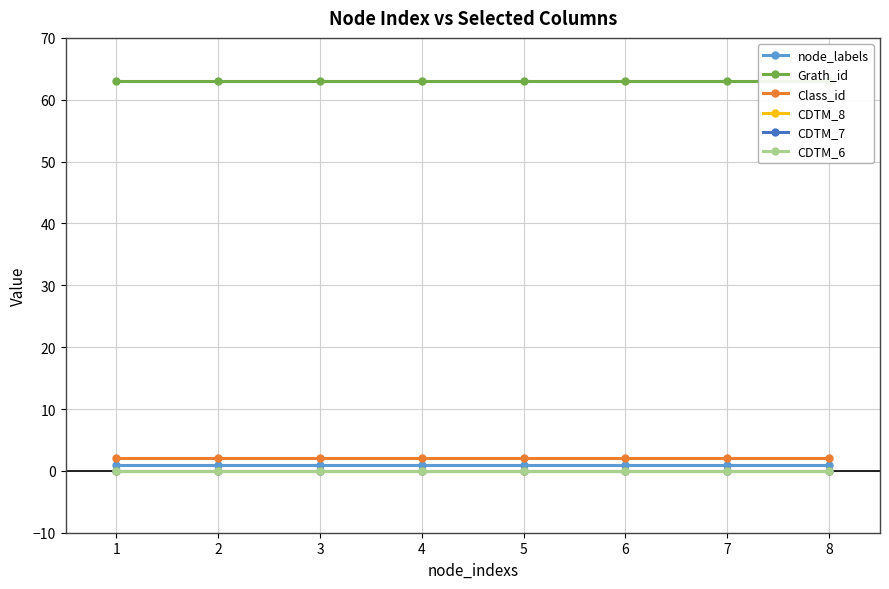

Read the Class_id value at 2.

2